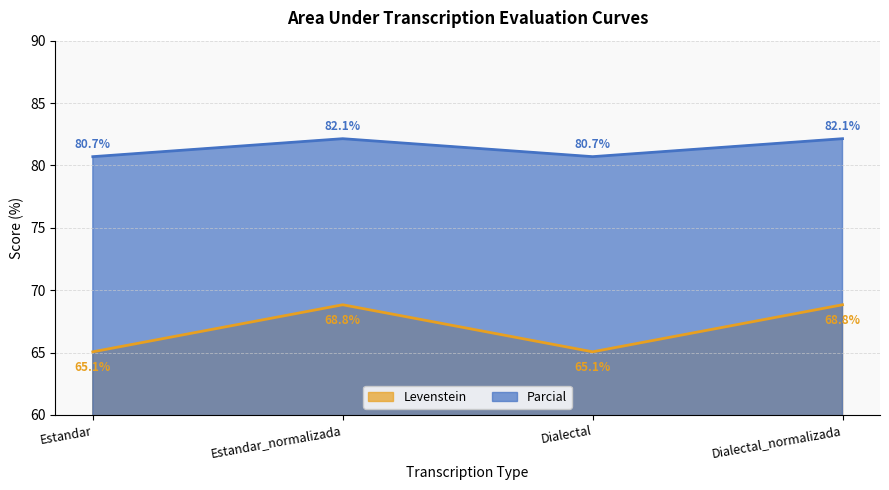

Reading left to right, transcribe all the data shown in this chart.

Levenstein: 65.1	68.8	65.1	68.8
Parcial: 80.7	82.1	80.7	82.1